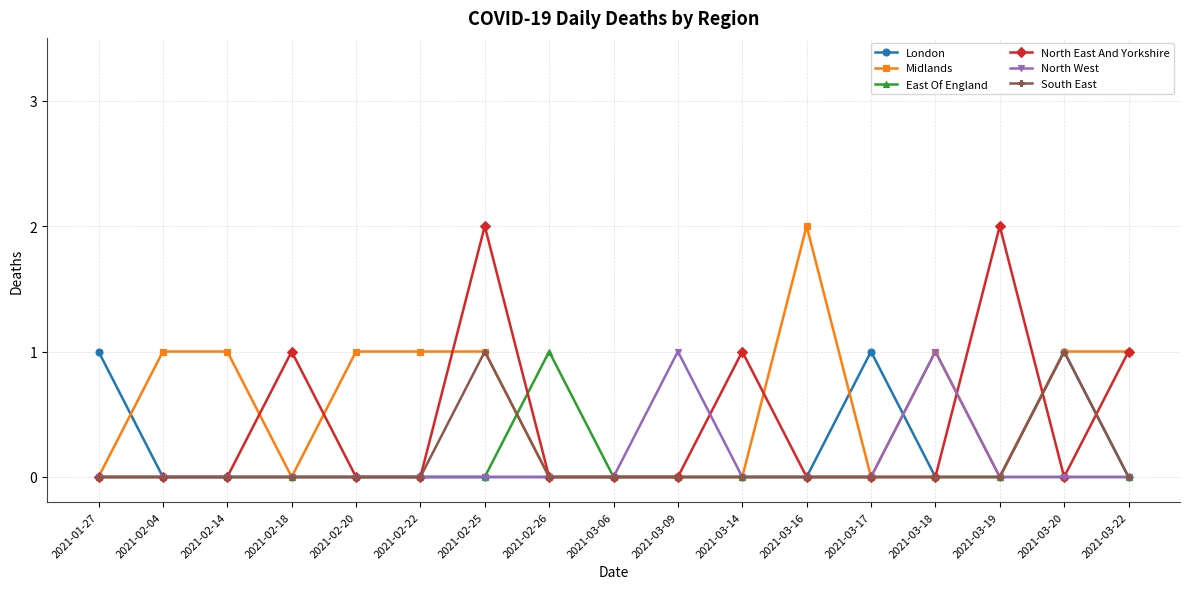

Between 2021-01-27 and 2021-03-16, which series saw the biggest shift?

Midlands